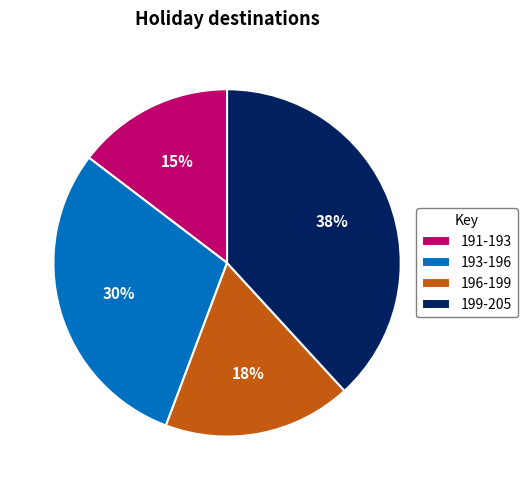

What percentage is the 196-199 slice, to the nearest percent?

18%